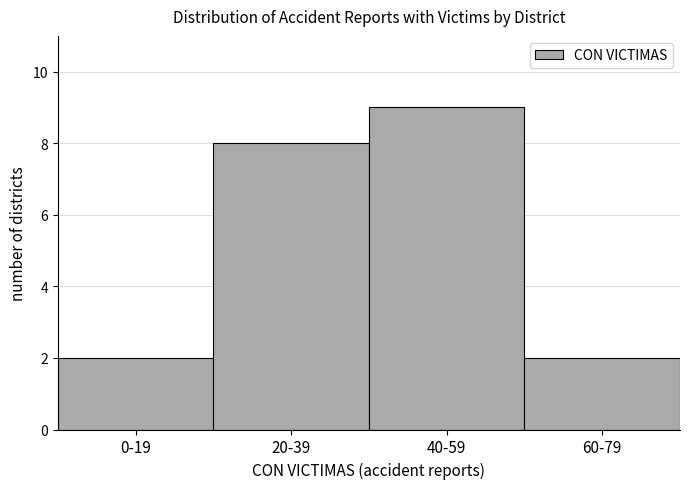

Reading right to left, what are all the values shown in this chart?

60-79=2	40-59=9	20-39=8	0-19=2